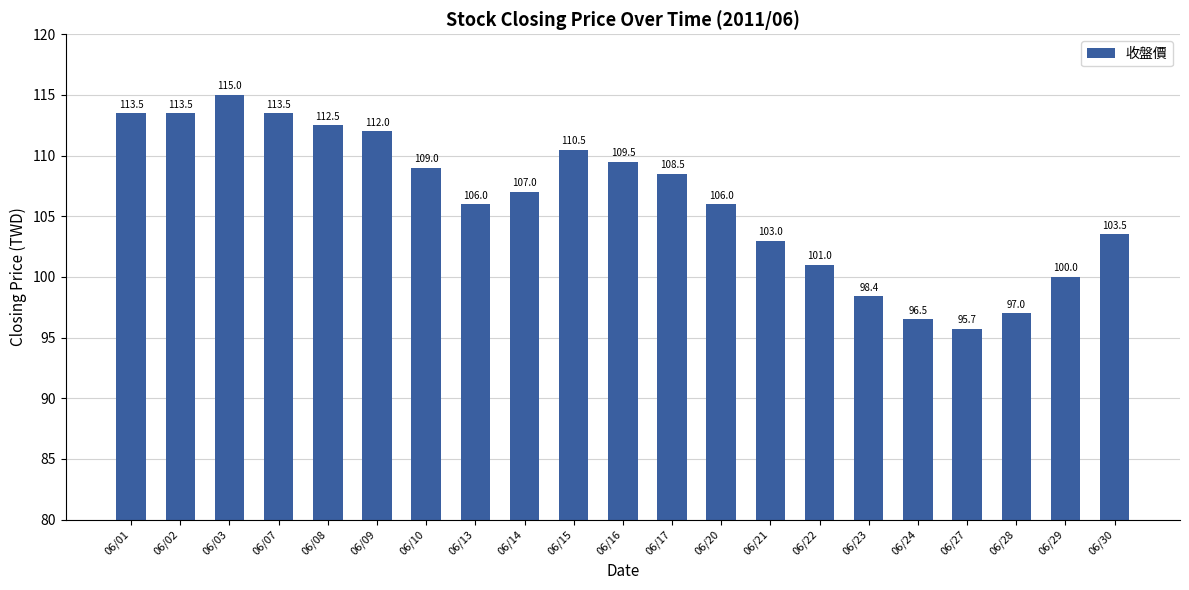

What value does the data have at 06/07?

113.5